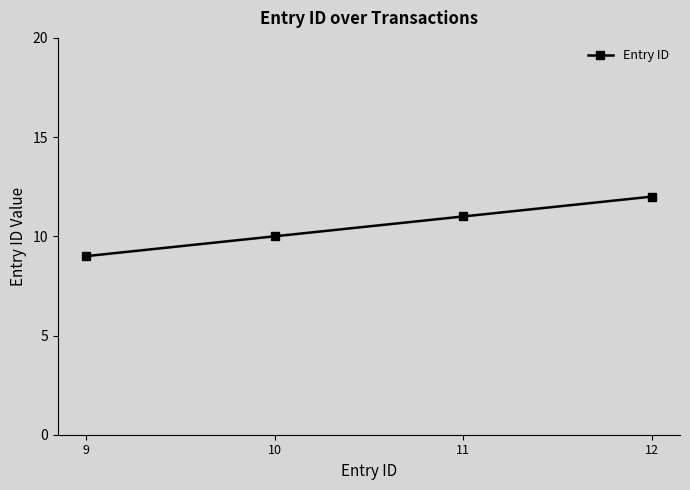

Rank the categories by value from highest to lowest.

12, 11, 10, 9